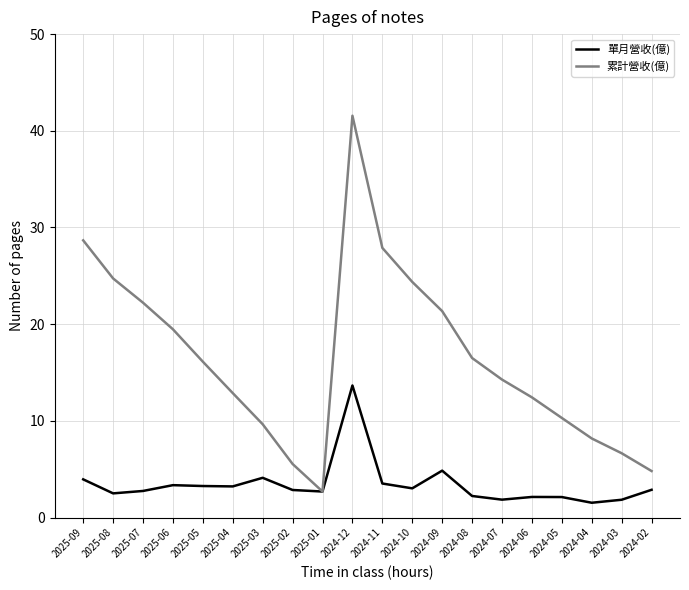

What are all the series names shown in the legend?

單月營收(億), 累計營收(億)